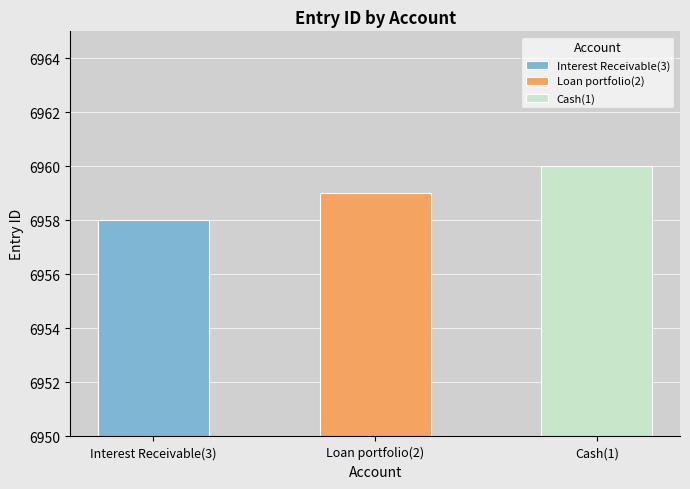

Where is the data nearest to the value 6959?

Loan portfolio(2)